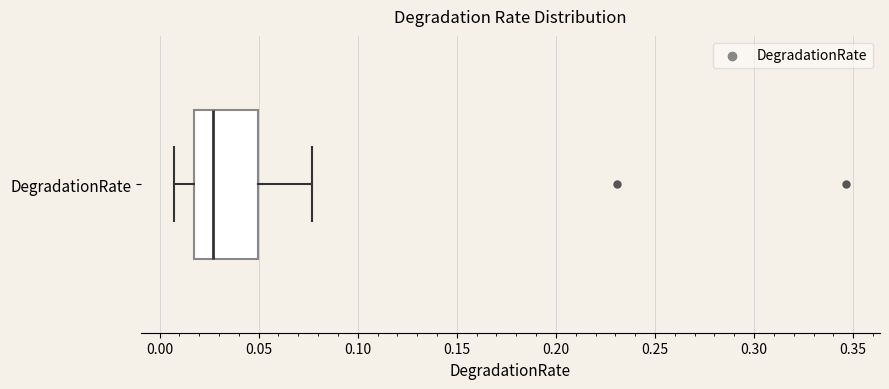

Transcribe this box plot: give where the median line is, the range the box spans, and where the two whiskers end, as read against the x-axis. The values are not printed on the chart, so give them approximately, as read against the axis.

median 0.025, box 0.015 to 0.050, whiskers 0.005 to 0.075